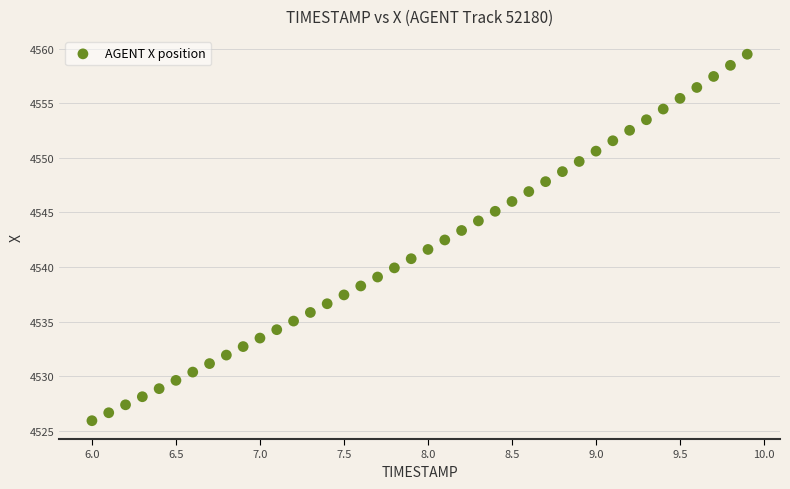

What is the range of Y values (max minus min)?

33.6